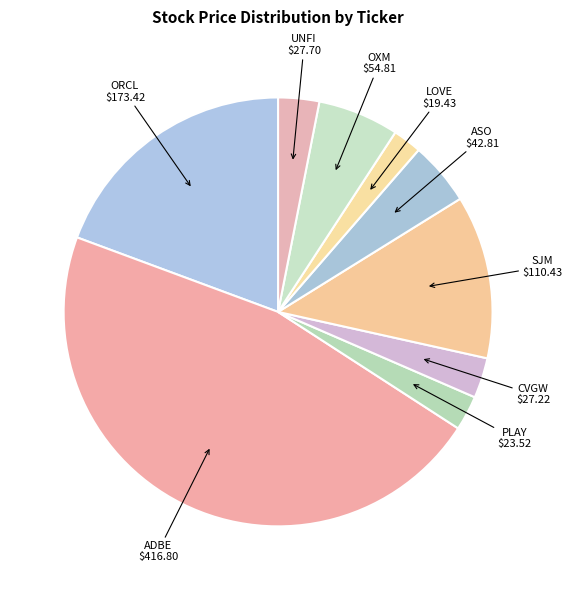

To the nearest percent, what is the difference between the largest and smallest slice percentages?

44%